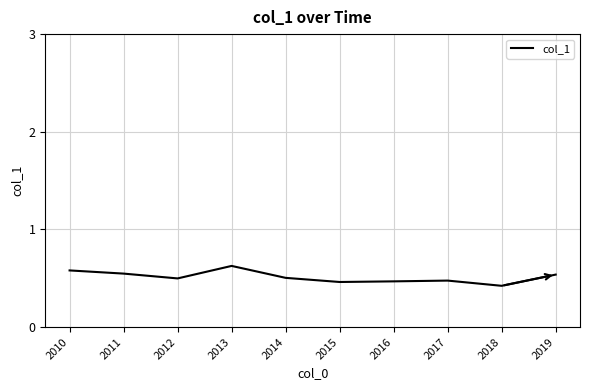

How many interior local peaks (higher than both neighbors) does the data have?

2